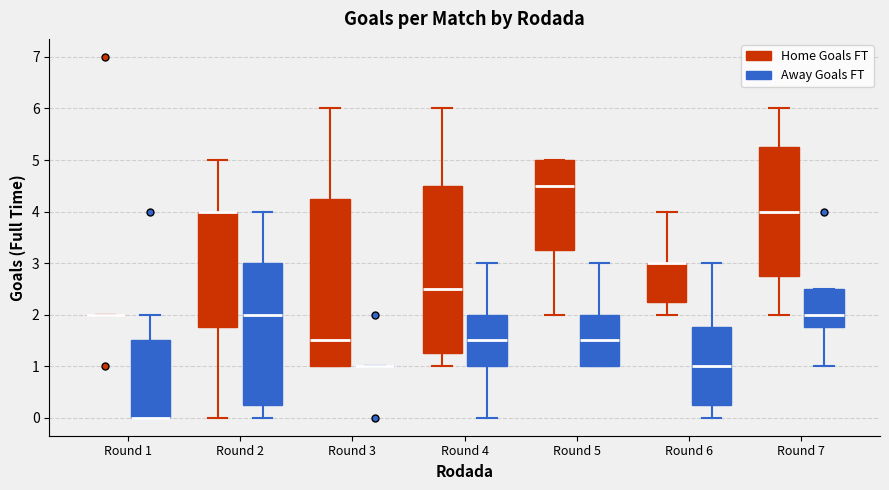

Reading left to right, transcribe this box plot: for each box, give where its median line is, the range the box spans, and where its two whiskers end, as read against the y-axis. The values are not printed on the chart, so give them approximately, as read against the axis.

Round 1 (Home Goals FT): box collapsed to a line at 2.0, whiskers 2.0 to 2.0
Round 1 (Away Goals FT): median 0.0 (drawn on the box's lower edge), box 0.0 to 1.5, whiskers 0.0 to 2.0
Round 2 (Home Goals FT): median 4.0 (drawn on the box's upper edge), box 1.8 to 4.0, whiskers 0.0 to 5.0
Round 2 (Away Goals FT): median 2.0, box 0.3 to 3.0, whiskers 0.0 to 4.0
Round 3 (Home Goals FT): median 1.5, box 1.0 to 4.3, whiskers 1.0 to 6.0
Round 3 (Away Goals FT): box collapsed to a line at 1.0, whiskers 1.0 to 1.0
Round 4 (Home Goals FT): median 2.5, box 1.3 to 4.5, whiskers 1.0 to 6.0
Round 4 (Away Goals FT): median 1.5, box 1.0 to 2.0, whiskers 0.0 to 3.0
Round 5 (Home Goals FT): median 4.5, box 3.3 to 5.0, whiskers 2.0 to 5.0
Round 5 (Away Goals FT): median 1.5, box 1.0 to 2.0, whiskers 1.0 to 3.0
Round 6 (Home Goals FT): median 3.0 (drawn on the box's upper edge), box 2.3 to 3.0, whiskers 2.0 to 4.0
Round 6 (Away Goals FT): median 1.0, box 0.3 to 1.8, whiskers 0.0 to 3.0
Round 7 (Home Goals FT): median 4.0, box 2.8 to 5.3, whiskers 2.0 to 6.0
Round 7 (Away Goals FT): median 2.0, box 1.8 to 2.5, whiskers 1.0 to 2.5